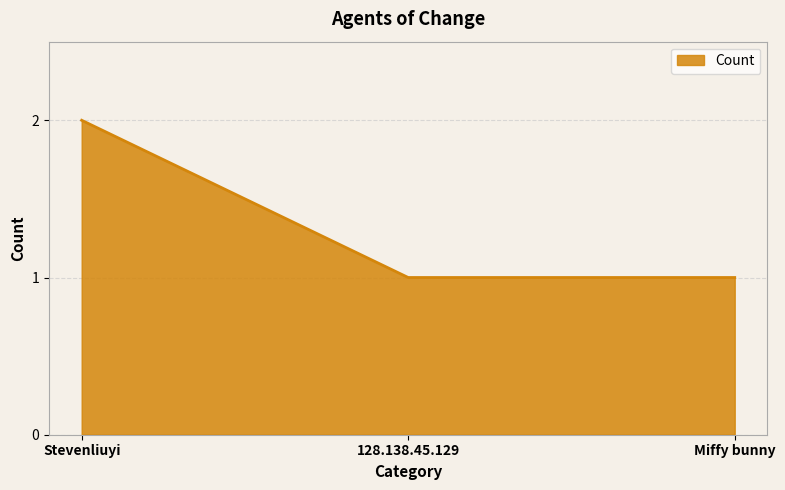

The chart shows a value of 2 at Stevenliuyi. True or false?

True